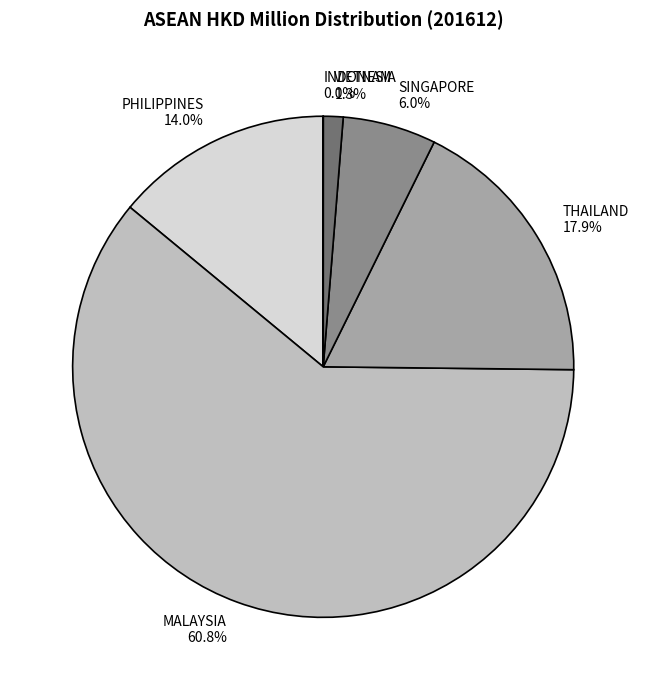

What percentage is NOT represented by PHILIPPINES?

86.0%